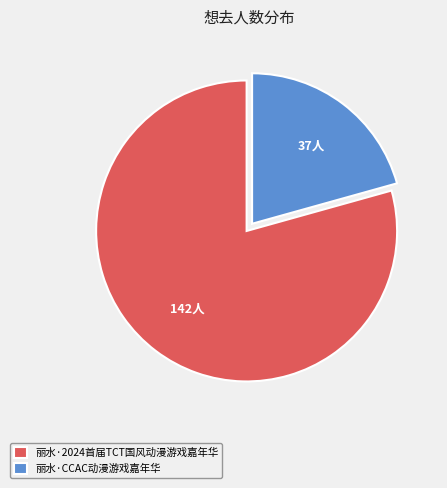

Which slice is the smallest?

丽水·CCAC动漫游戏嘉年华